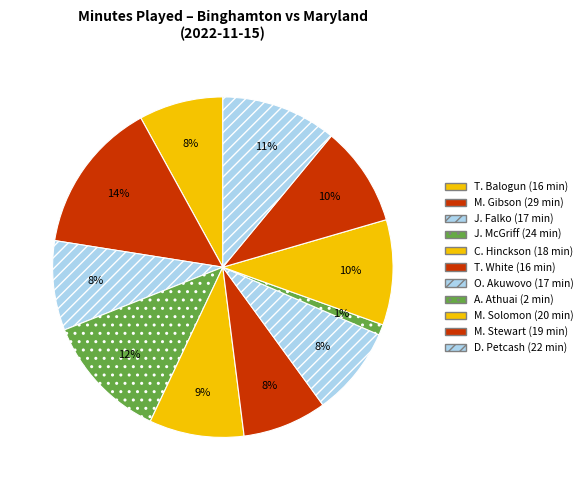

True or false: T. White accounts for 8% of the total.

True